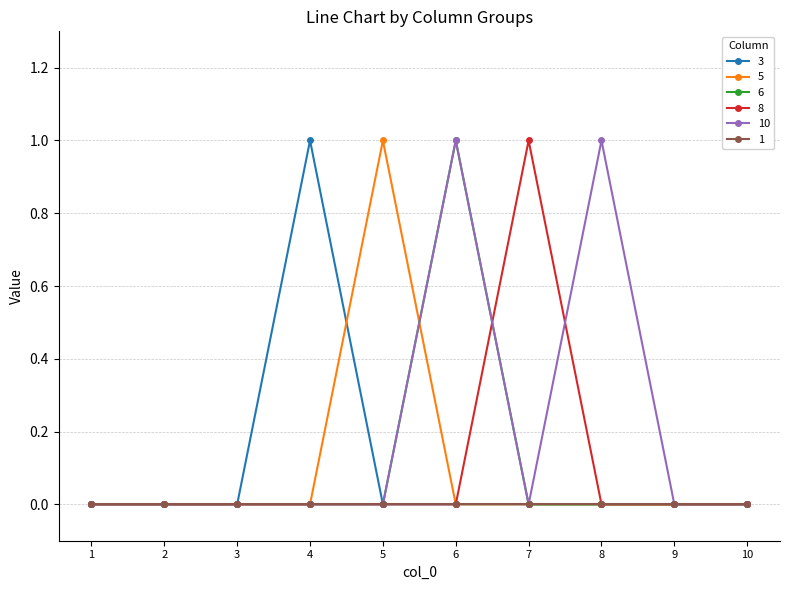

What is the difference between the maximum and minimum values in the 3 series?

1